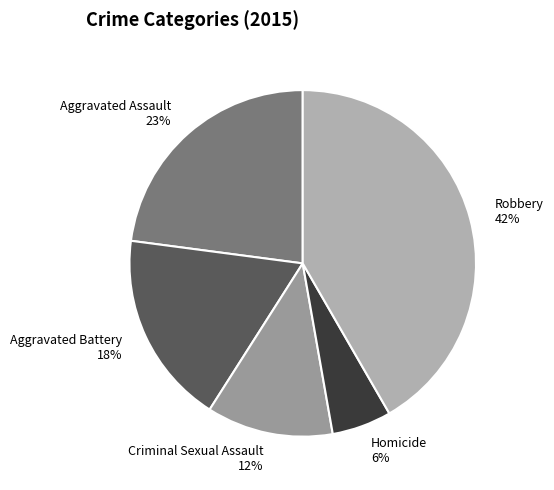

What is the ratio of the value at Robbery 42% to the value at Criminal Sexual Assault 12%?

3.5